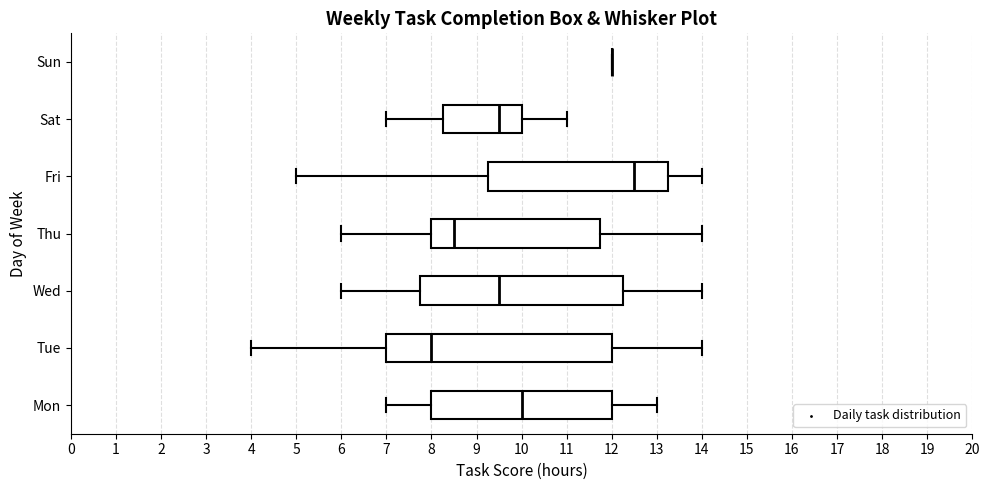

Reading bottom to top, read every box against the x-axis: the position of its median line, the range the box covers, and the ends of its whiskers. The values are not printed on the chart, so give them approximately, as read against the axis.

Mon: median 10.0, box 8.0 to 12.0, whiskers 7.0 to 13.0
Tue: median 8.0, box 7.0 to 12.0, whiskers 4.0 to 14.0
Wed: median 9.5, box 7.8 to 12.3, whiskers 6.0 to 14.0
Thu: median 8.5, box 8.0 to 11.8, whiskers 6.0 to 14.0
Fri: median 12.5, box 9.3 to 13.3, whiskers 5.0 to 14.0
Sat: median 9.5, box 8.3 to 10.0, whiskers 7.0 to 11.0
Sun: box collapsed to a line at 12.0, whiskers 12.0 to 12.0